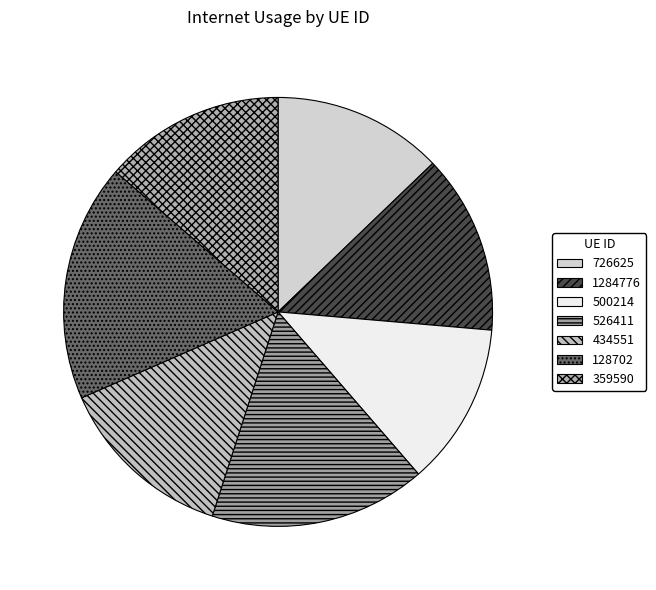

To the nearest percent, what is the combined percentage of 526411 and 500214?

29%